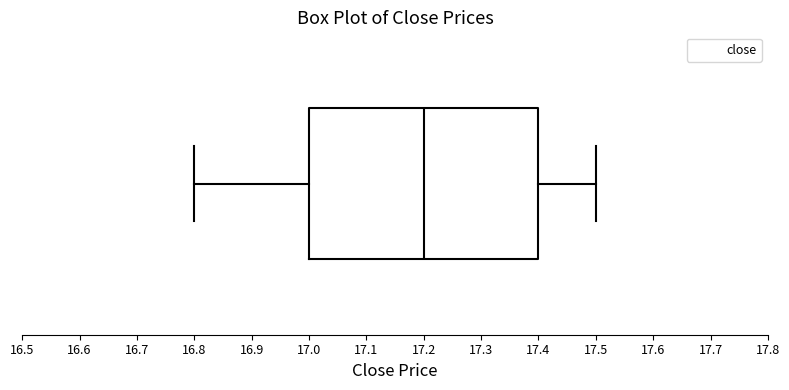

Read this box plot against the x-axis: the position of the median line, the range covered by the box, and the ends of both whiskers. The values are not printed on the chart, so give them approximately, as read against the axis.

median 17.2, box 17.0 to 17.4, whiskers 16.8 to 17.5